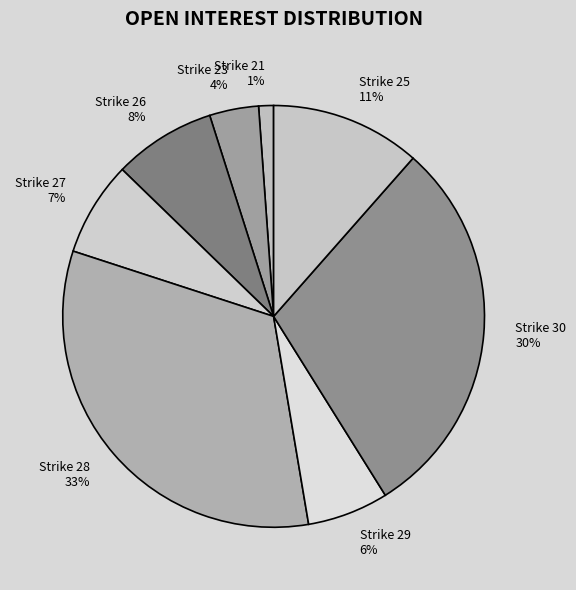

Which slice is the smallest?

Strike 21